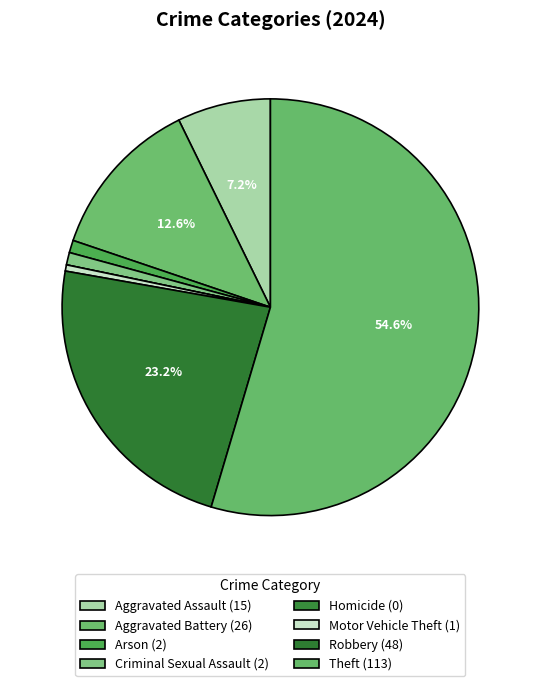

Which category has the biggest portion of the pie?

Theft